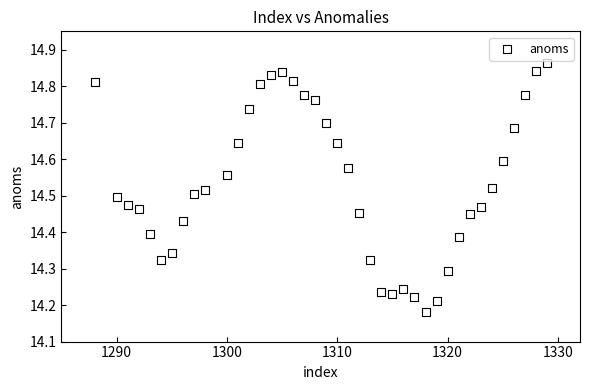

What is the range of X values (max minus min)?

41.0